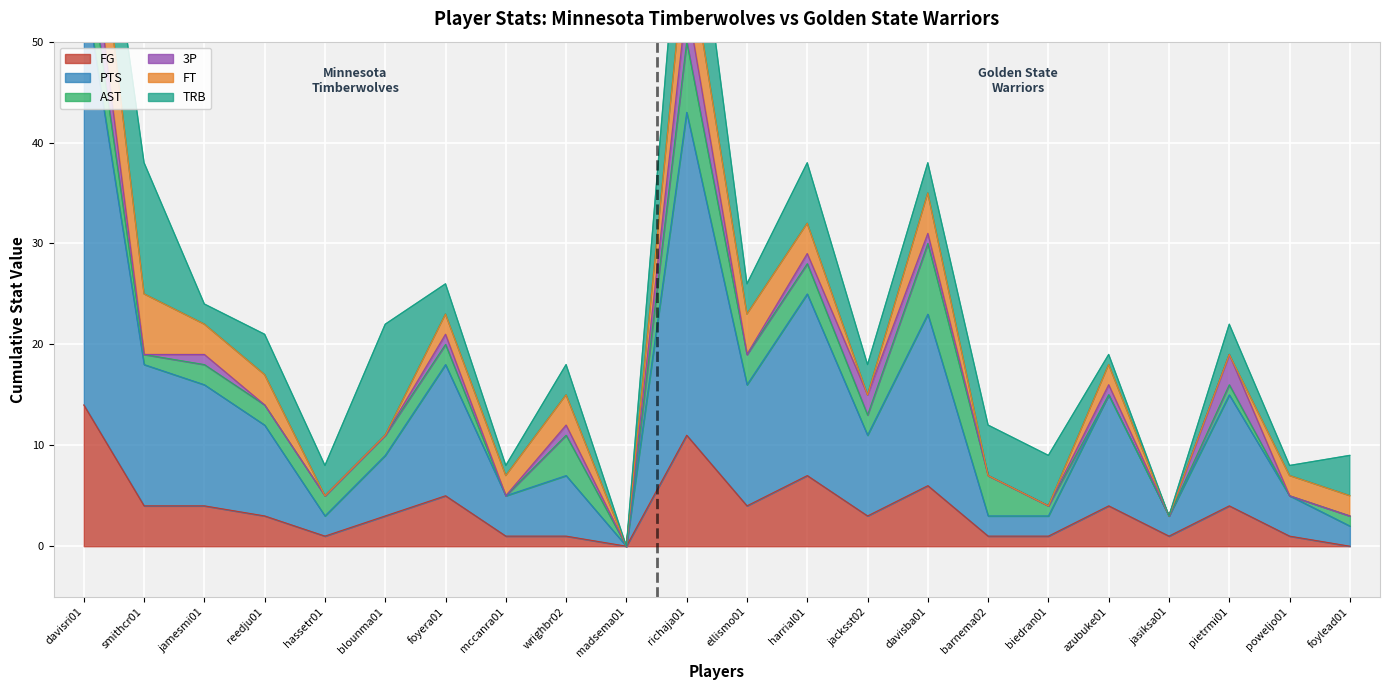

True or false: FG and PTS intersect in this chart.

False